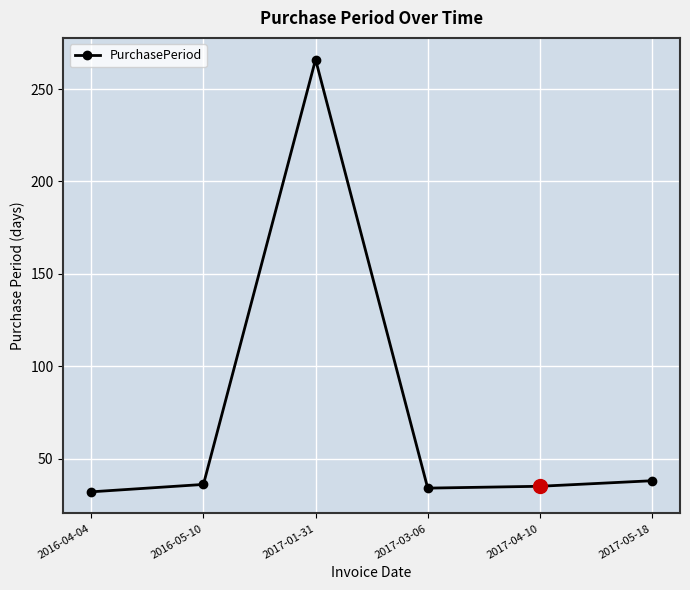

What is the minimum value shown in the chart?

32